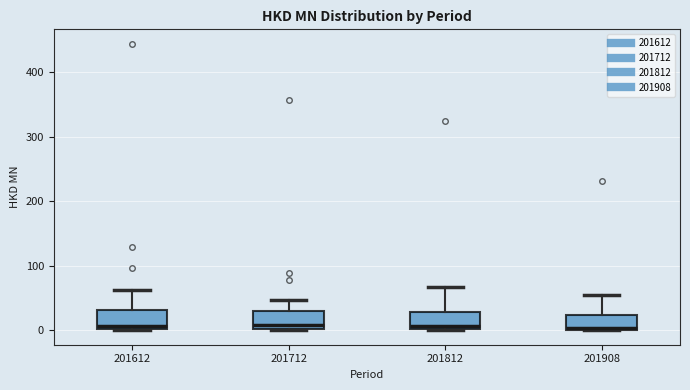

Reading left to right, read every box against the y-axis: the position of its median line, the range the box covers, and the ends of its whiskers. The values are not printed on the chart, so give them approximately, as read against the axis.

201612: median 10, box 0 to 30, whiskers 0 to 60
201712: median 10, box 0 to 30, whiskers 0 to 50
201812: median 10, box 0 to 30, whiskers 0 to 70
201908: median 0, box 0 to 20, whiskers 0 to 50